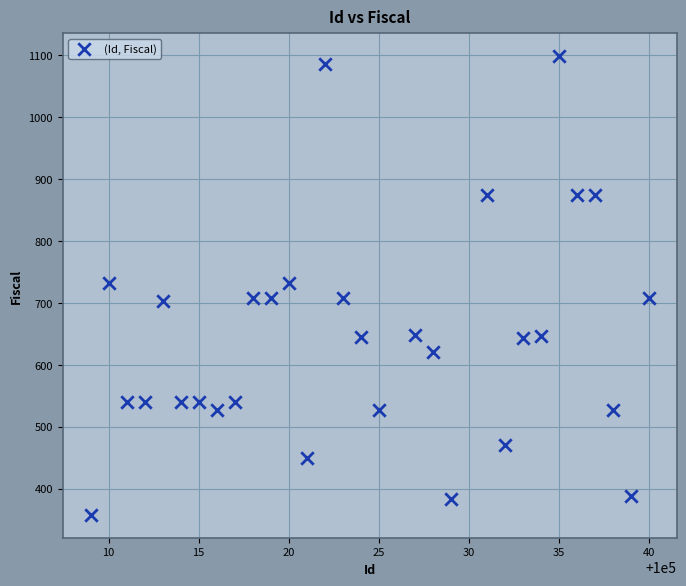

What is the range of X values (max minus min)?

31